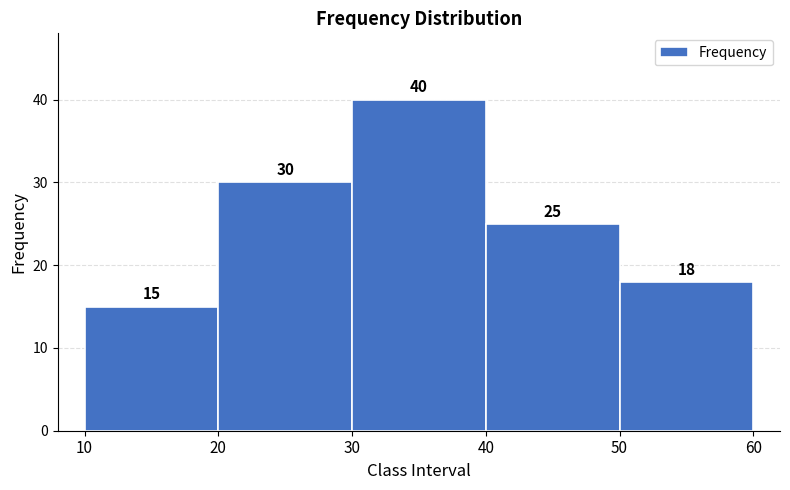

Reading left to right, transcribe this chart: for each bar, give the range it covers on the x-axis and its height.

10 to 20: 15
20 to 30: 30
30 to 40: 40
40 to 50: 25
50 to 60: 18